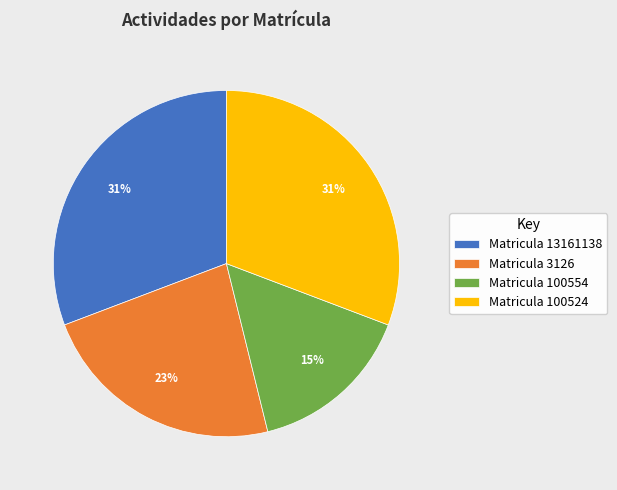

What percentage is the Matricula 100554 slice, to the nearest percent?

15%